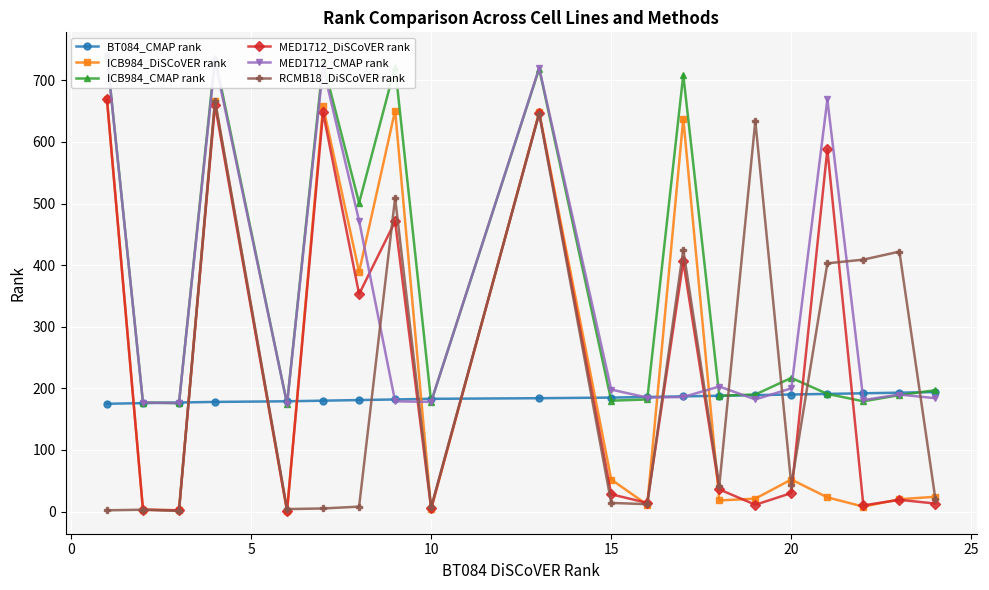

Which series ends up on top after the final intersection of RCMB18_DiSCoVER rank and BT084_CMAP rank?

BT084_CMAP rank